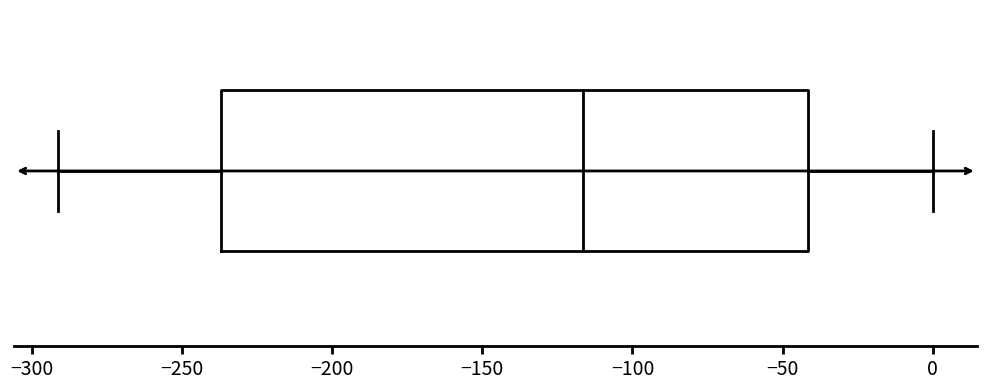

Read this box plot against the x-axis: the position of the median line, the range covered by the box, and the ends of both whiskers. The values are not printed on the chart, so give them approximately, as read against the axis.

median -115, box -235 to -40, whiskers -290 to 0